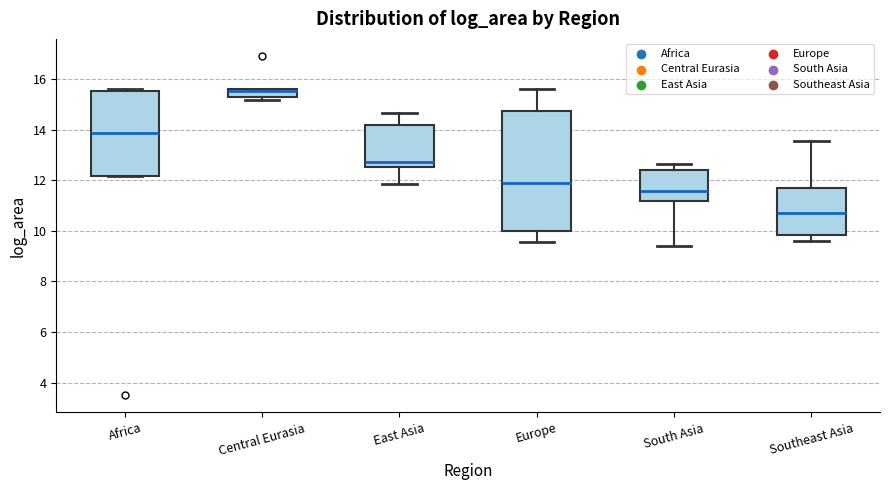

Reading left to right, read every box against the y-axis: the position of its median line, the range the box covers, and the ends of its whiskers. The values are not printed on the chart, so give them approximately, as read against the axis.

Africa: median 13.8, box 12.2 to 15.6, whiskers 12.2 to 15.6 (just above the box's upper edge)
Central Eurasia: median 15.6 (just below the box's upper edge), box 15.2 to 15.6, whiskers 15.2 (just below the box's lower edge) to 15.6
East Asia: median 12.8, box 12.6 to 14.2, whiskers 11.8 to 14.6
Europe: median 11.8, box 10.0 to 14.8, whiskers 9.6 to 15.6
South Asia: median 11.6, box 11.2 to 12.4, whiskers 9.4 to 12.6
Southeast Asia: median 10.8, box 9.8 to 11.6, whiskers 9.6 to 13.6